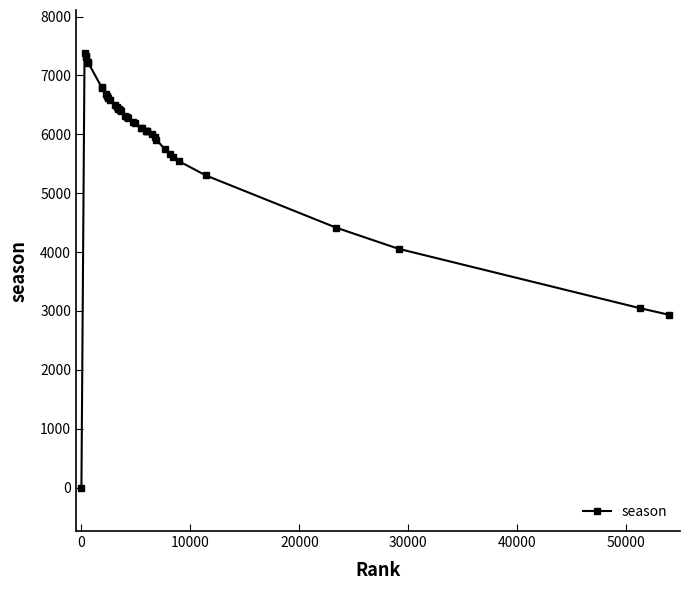

What is the maximum value shown in the chart?

7374